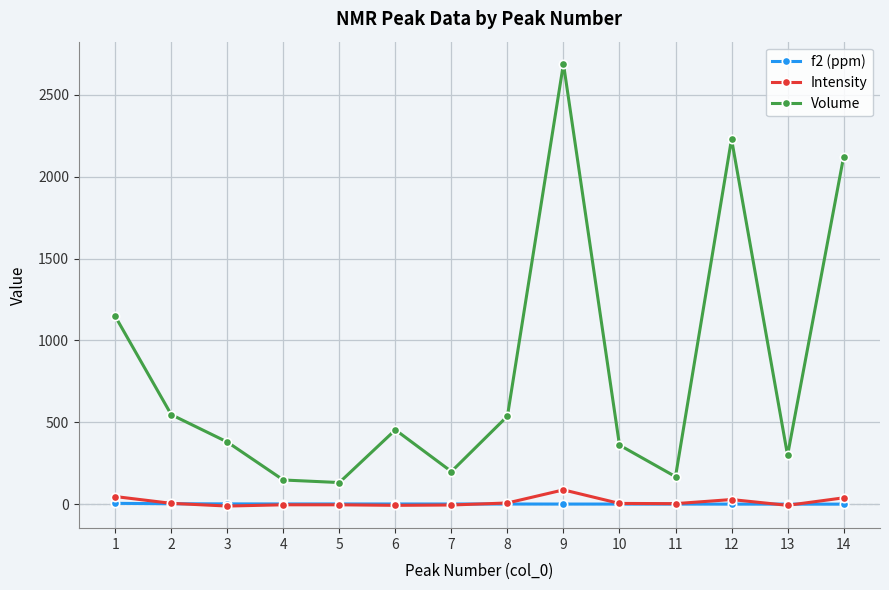

How many lines are shown in the chart?

3